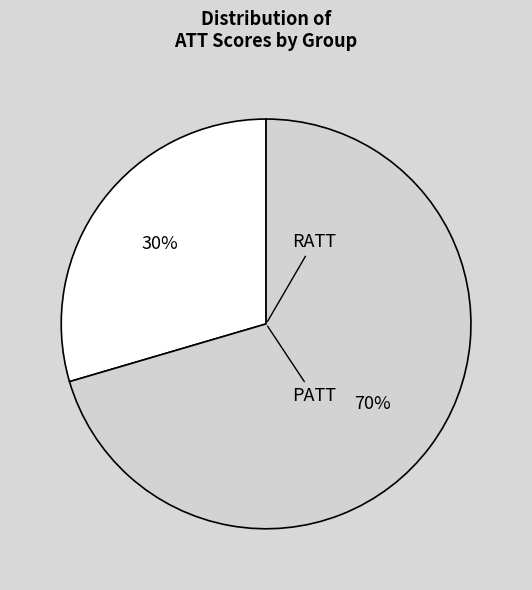

To the nearest percent, what is the average slice percentage?

50%